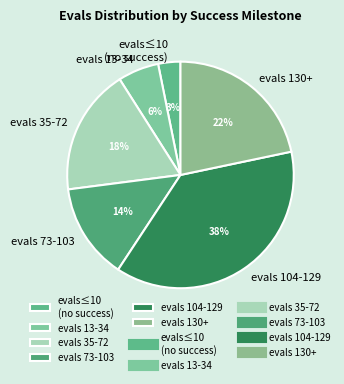

Between evals 13-34 and evals≤10 (no success), which is larger?

evals 13-34